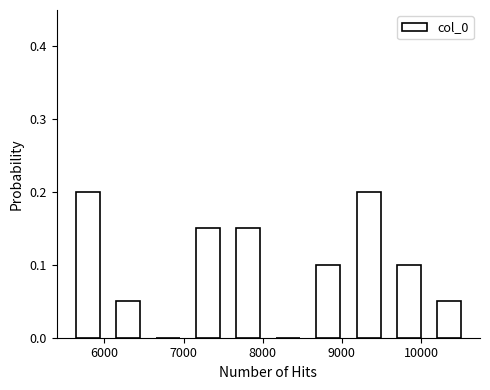

Reading left to right, list every bar in this chart as the range it spans on the x-axis followed by its height. Neither the bar edges nor the heights are printed on the chart, so give them approximately, as read against the axes.

5500 to 6000: 0.20
6000 to 6600: 0.05
6600 to 7100: 0
7100 to 7600: 0.15
7600 to 8100: 0.15
8100 to 8600: 0
8600 to 9100: 0.10
9100 to 9600: 0.20
9600 to 10100: 0.10
10100 to 10600: 0.05